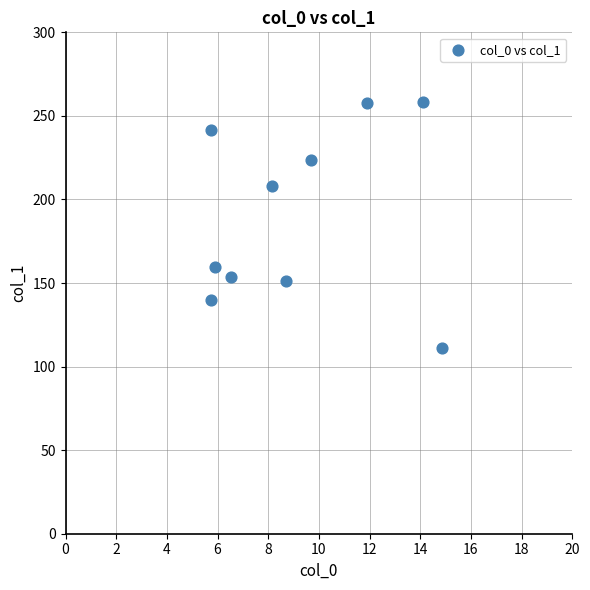

What is the average X value?

9.1